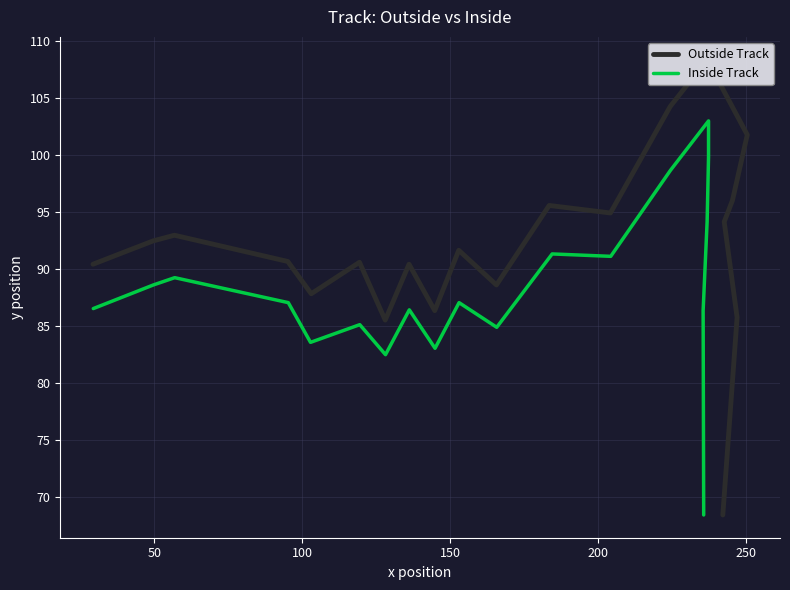

Does the chart have visible grid lines?

Yes